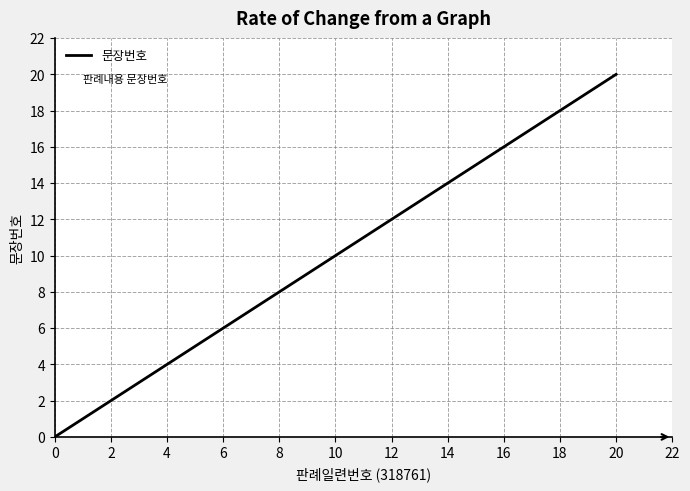

What is the greatest value displayed?

20